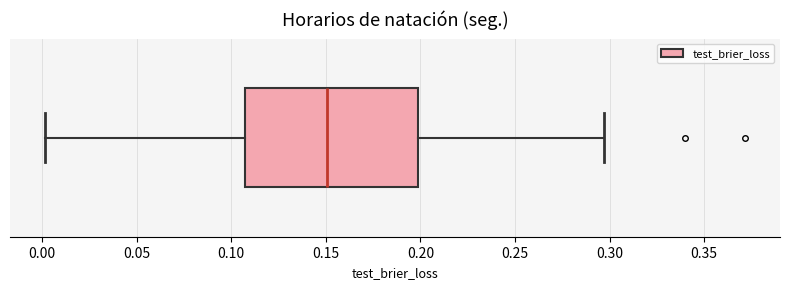

Read this box plot against the x-axis: the position of the median line, the range covered by the box, and the ends of both whiskers. The values are not printed on the chart, so give them approximately, as read against the axis.

median 0.150, box 0.105 to 0.200, whiskers 0.000 to 0.295